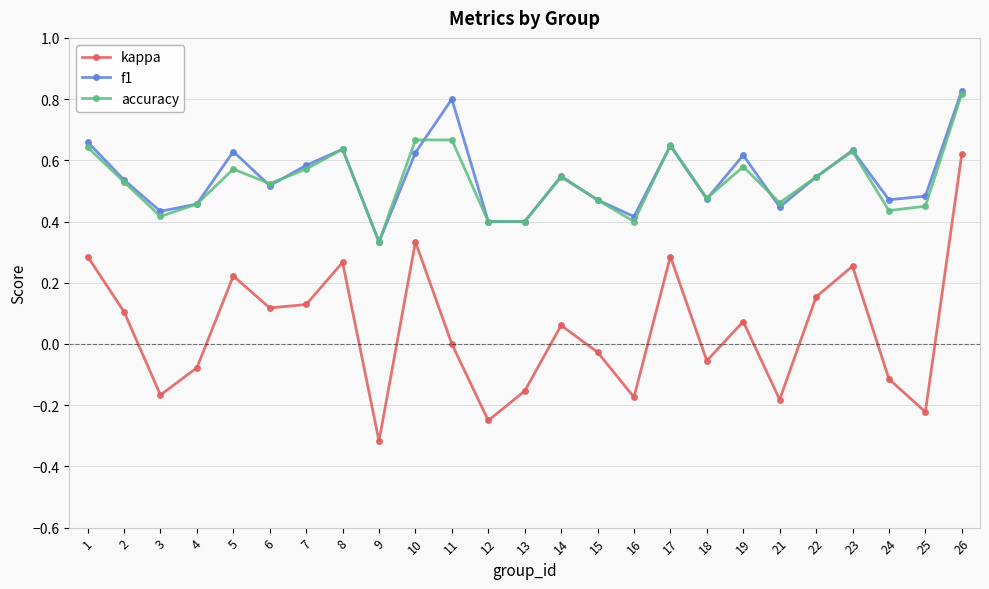

Is it true that kappa equals 0.1 at 7?

True